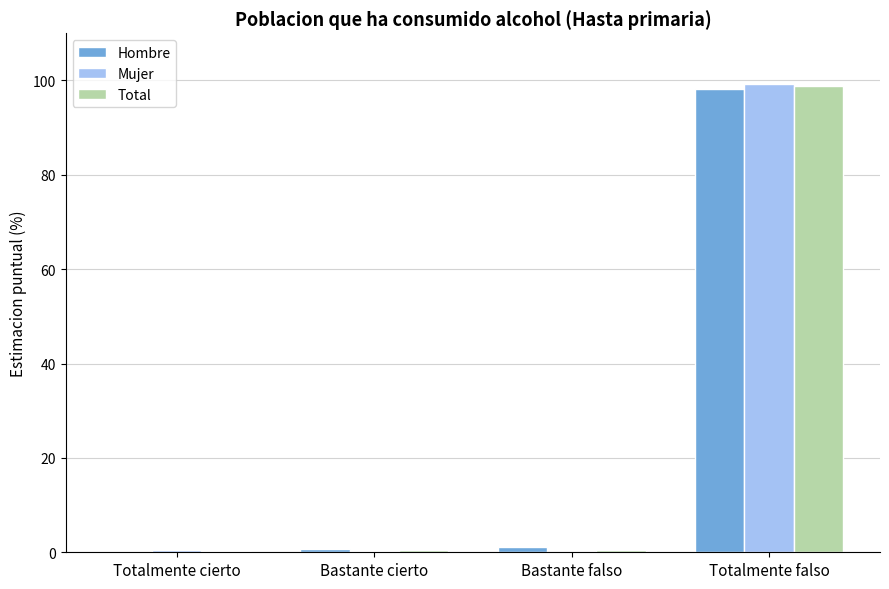

Is the value of Hombre at Bastante falso greater than the value of Mujer at Bastante falso?

Yes